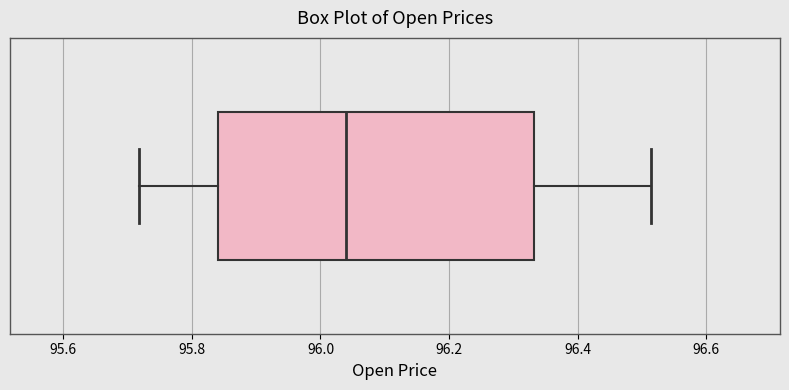

Transcribe this box plot: give where the median line is, the range the box spans, and where the two whiskers end, as read against the x-axis. The values are not printed on the chart, so give them approximately, as read against the axis.

median 96.04, box 95.84 to 96.34, whiskers 95.72 to 96.52